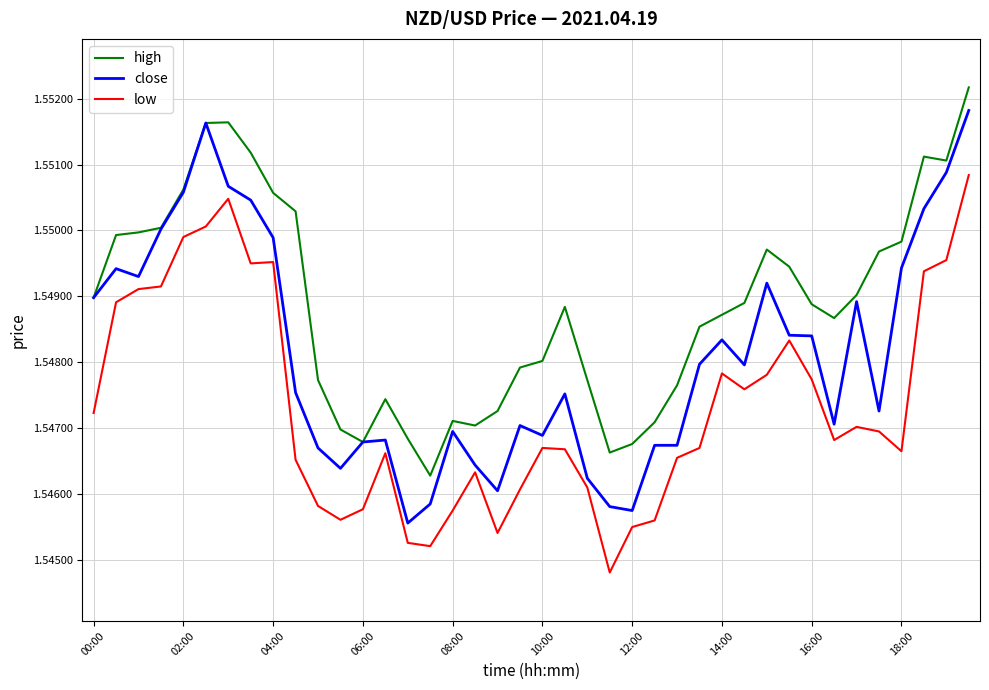

Rank the series by their average value, from lowest to highest.

low, close, high